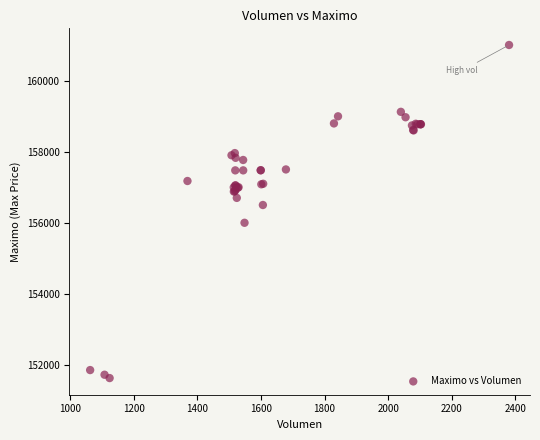

What Y value in the scatter plot is closest to 156316?

156500